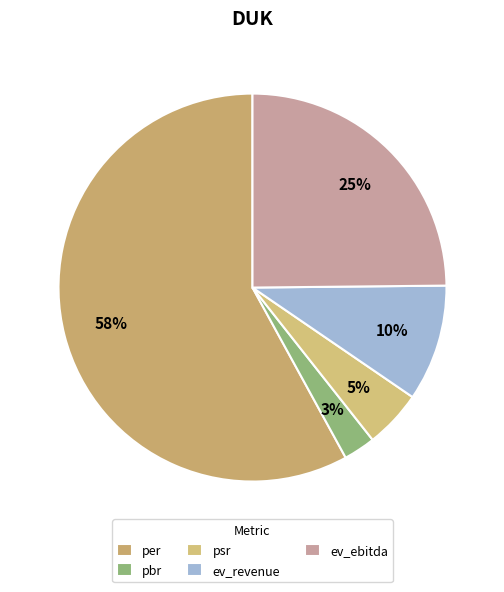

Count the number of slices in the pie.

5